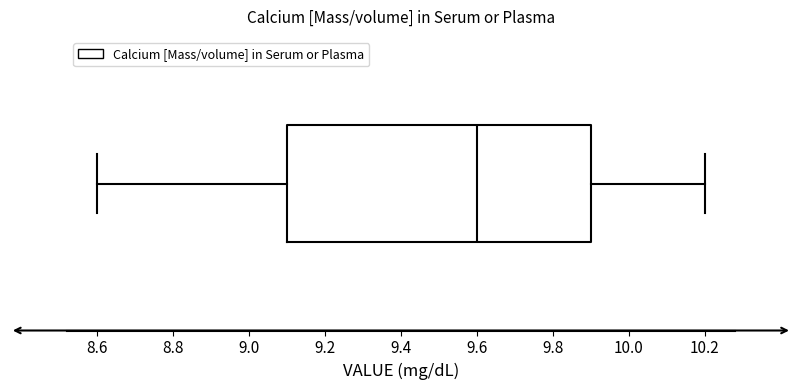

Read this box plot against the x-axis: the position of the median line, the range covered by the box, and the ends of both whiskers. The values are not printed on the chart, so give them approximately, as read against the axis.

median 9.6, box 9.1 to 9.9, whiskers 8.6 to 10.2